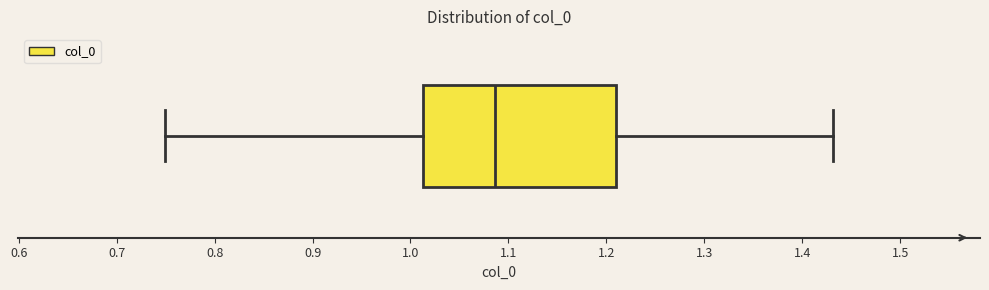

Transcribe this box plot: give where the median line is, the range the box spans, and where the two whiskers end, as read against the x-axis. The values are not printed on the chart, so give them approximately, as read against the axis.

median 1.09, box 1.01 to 1.21, whiskers 0.75 to 1.43